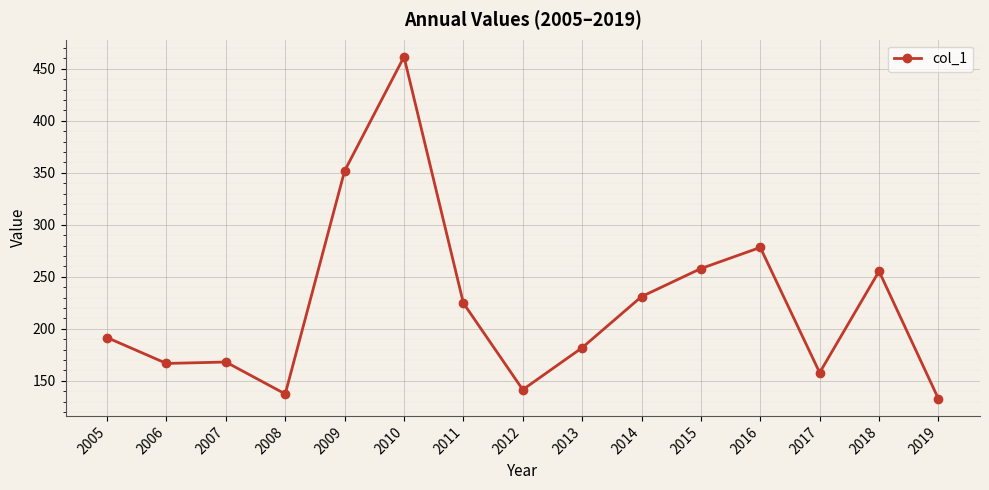

How many data points are above 191?

8